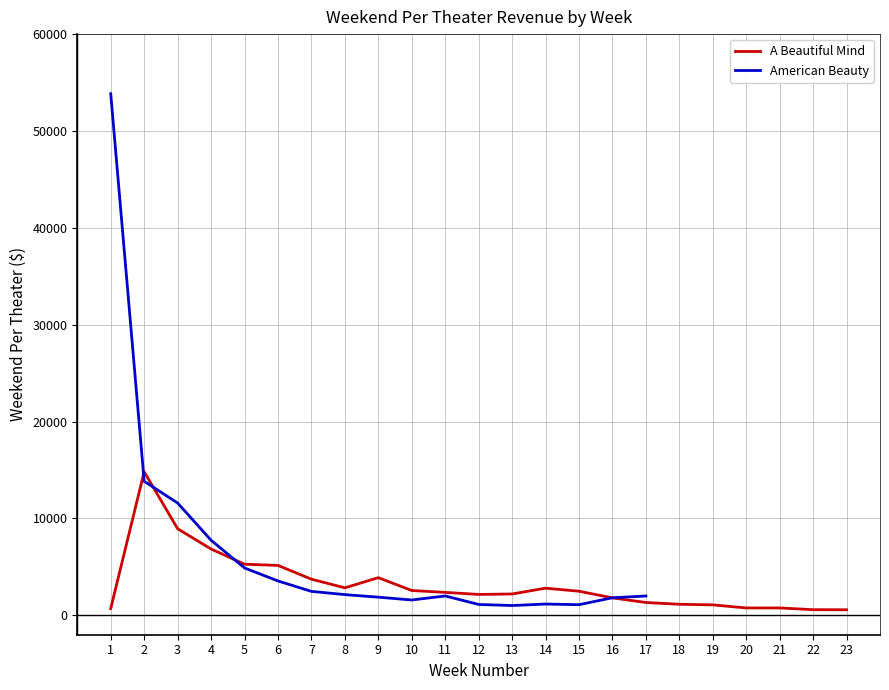

List the labels in order of value, largest first.

2, 3, 4, 5, 6, 9, 7, 8, 14, 10, 15, 11, 13, 12, 16, 17, 18, 19, 20, 21, 1, 22, 23